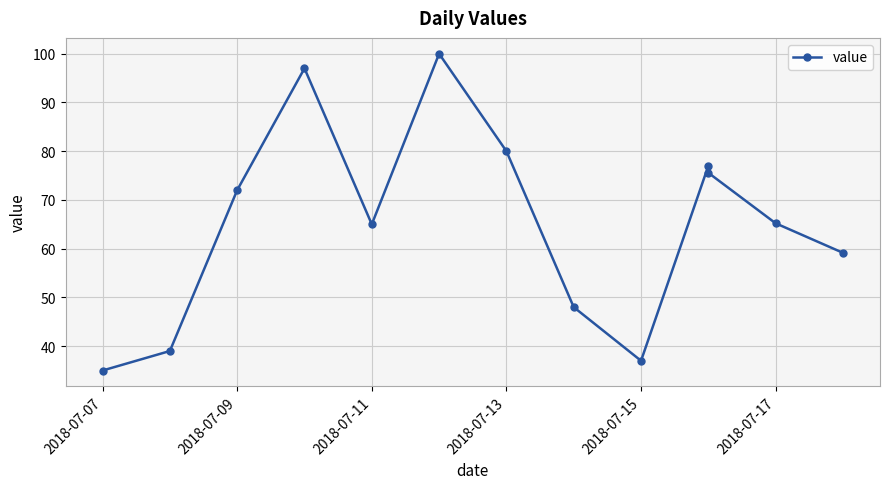

What is the average value?

65.4